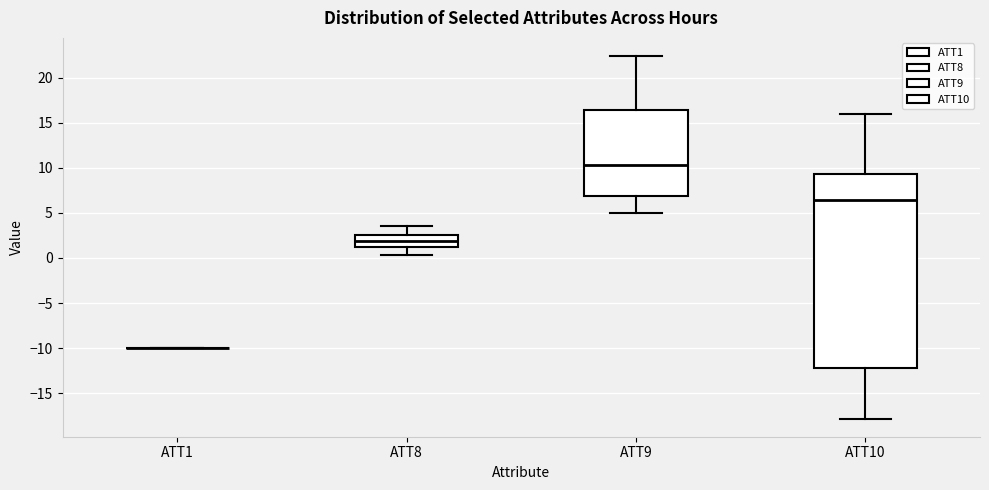

Which box is the tallest, from its lower edge to its upper edge?

ATT10